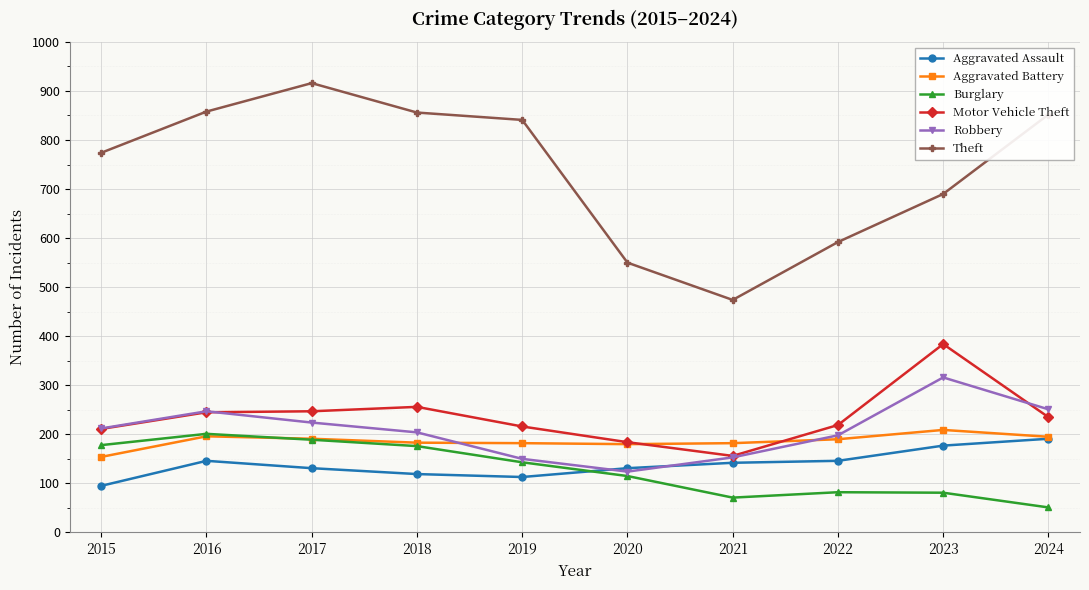

What is the total value across all series at 2022?

1427